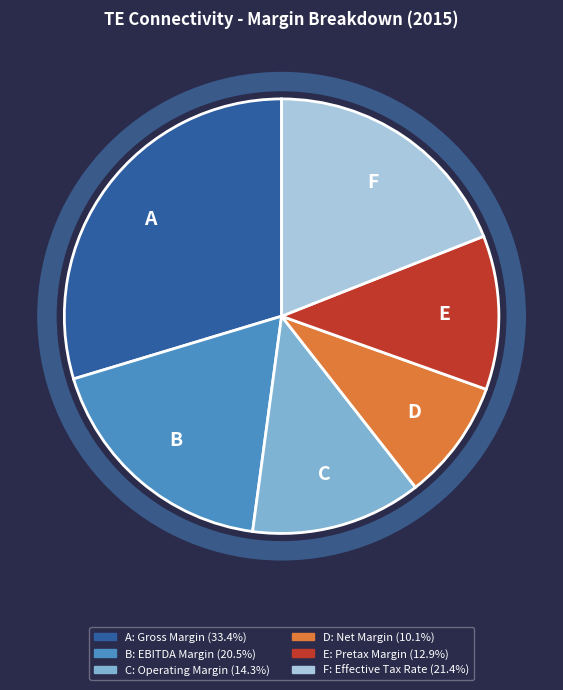

Does any single category account for the majority?

No